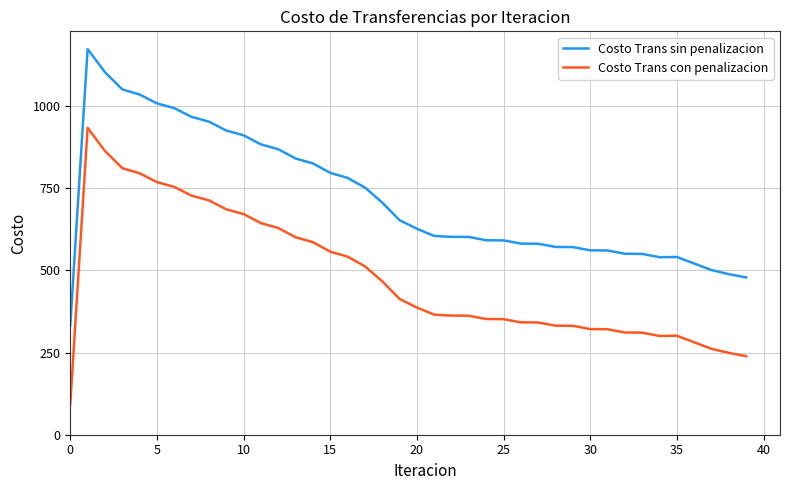

Rank the series by their average value, from highest to lowest.

Costo Trans sin penalizacion, Costo Trans con penalizacion